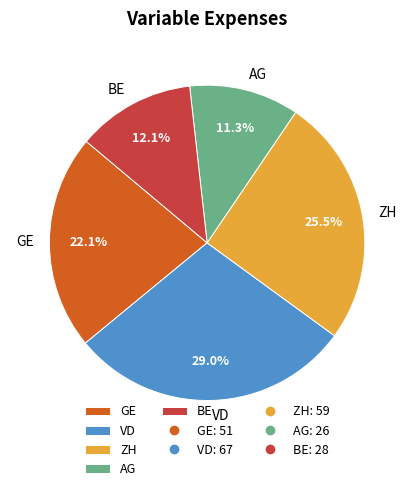

Combined, do GE and VD account for over 50%?

Yes